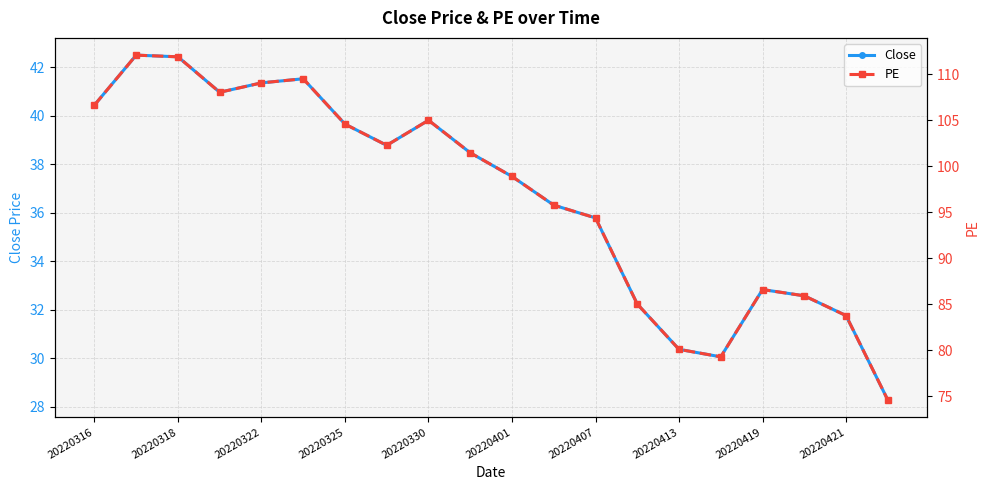

Is it true that Close equals 37.5 at 20220401?

True